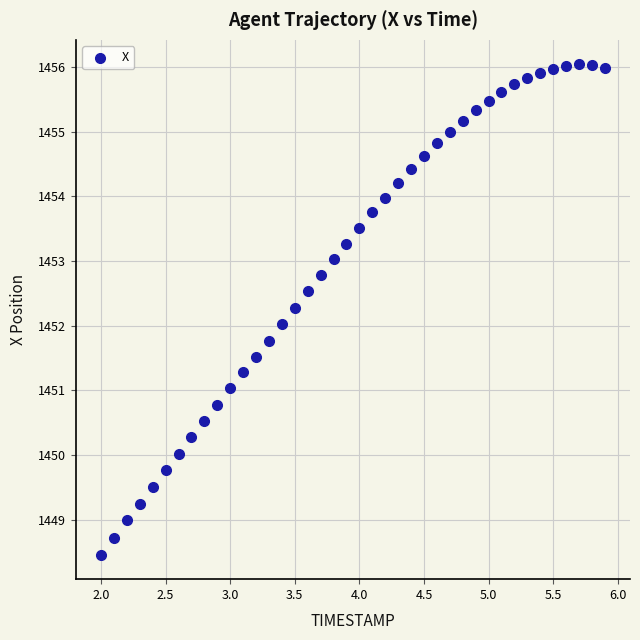

What is the range of Y values (max minus min)?

7.6